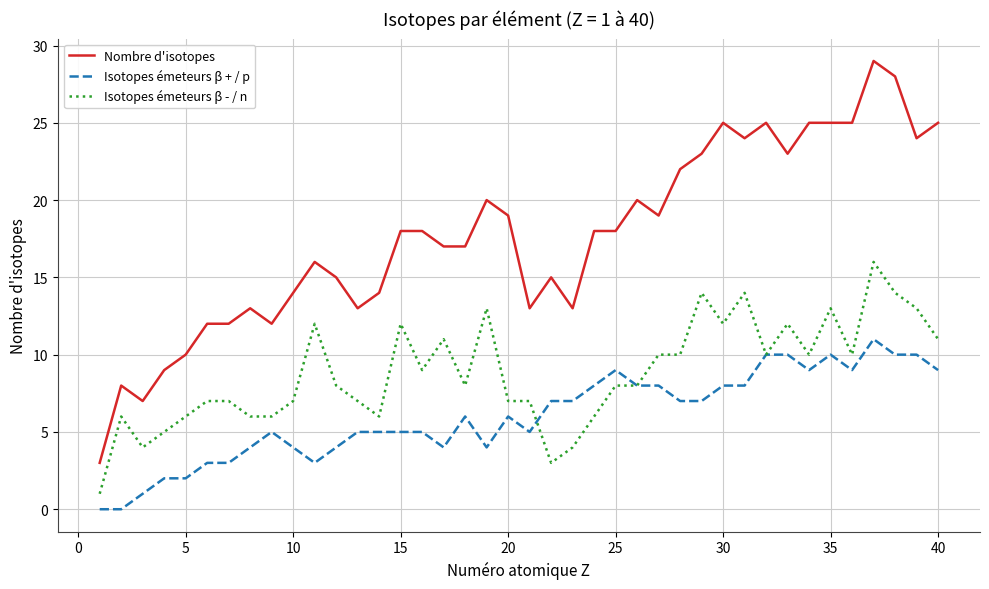

Which series has the widest spread of values?

Nombre d'isotopes